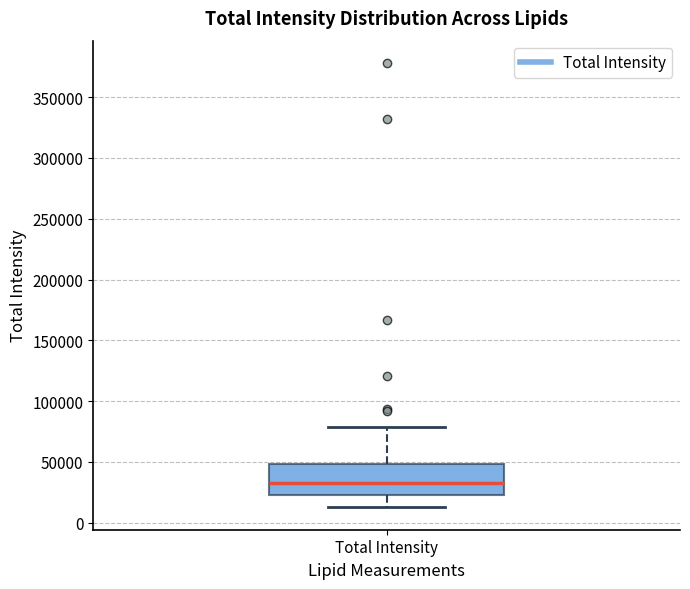

Where does the lower whisker of the box for Total Intensity end on the y-axis? The values are not printed on the chart, so give them approximately, as read against the axis.

15000